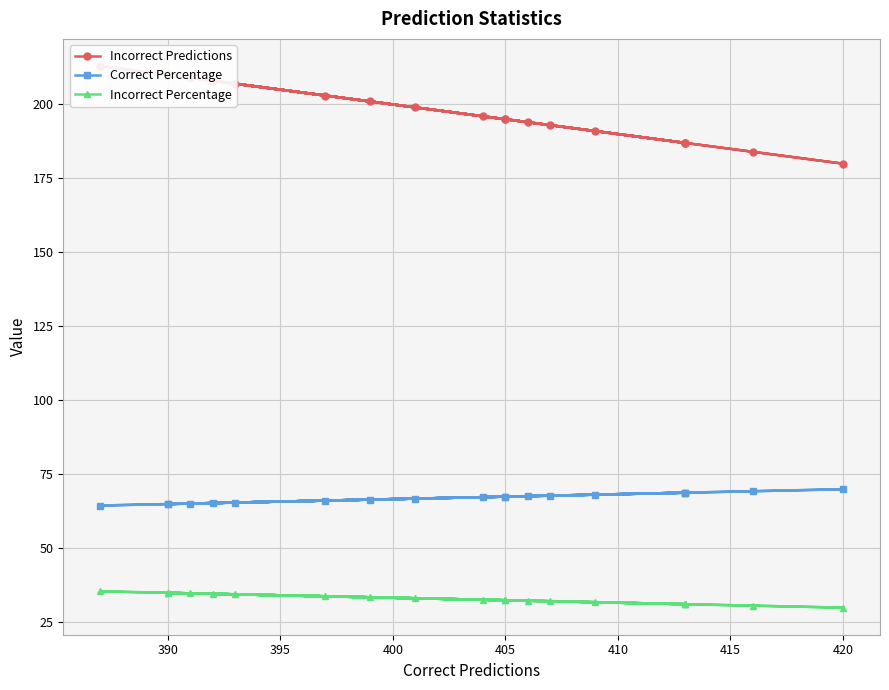

How many data points does each series have?

20